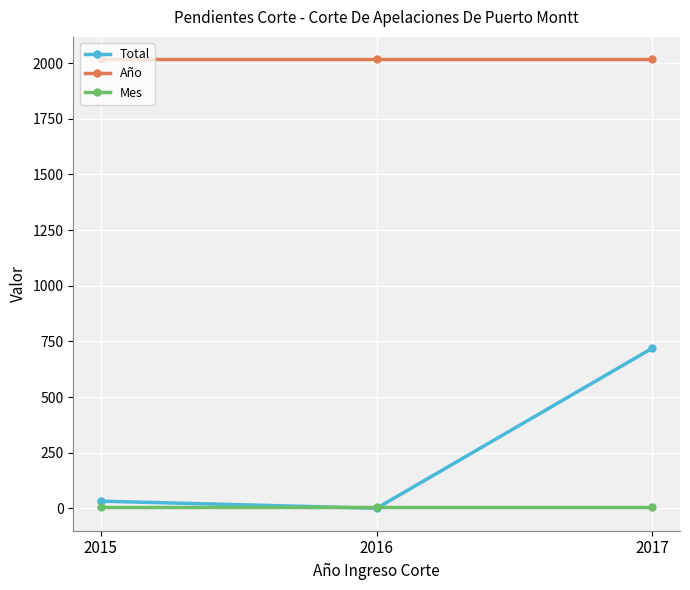

Which series has the widest spread of values?

Total